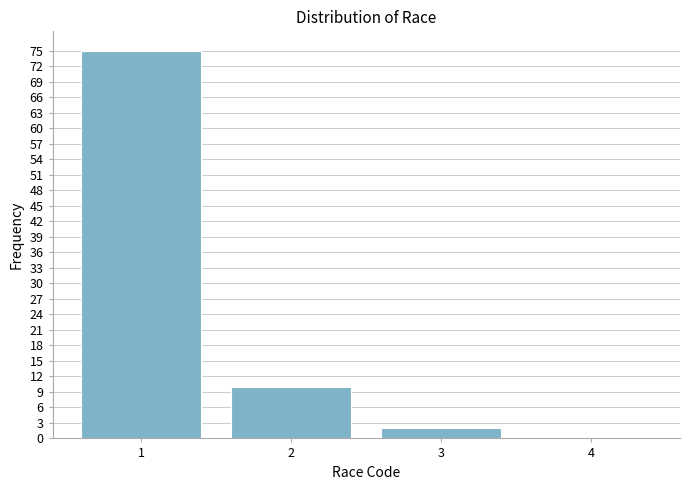

Reading left to right, transcribe all the data shown in this chart.

1=75	2=10	3=2	4=0